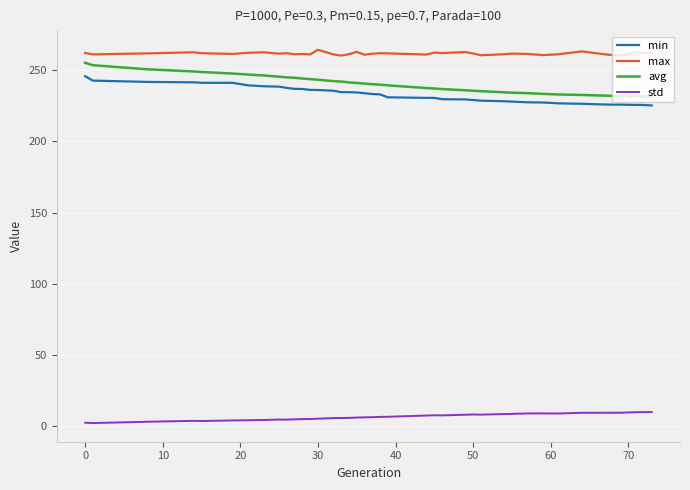

Which series has the largest total across all categories?

max